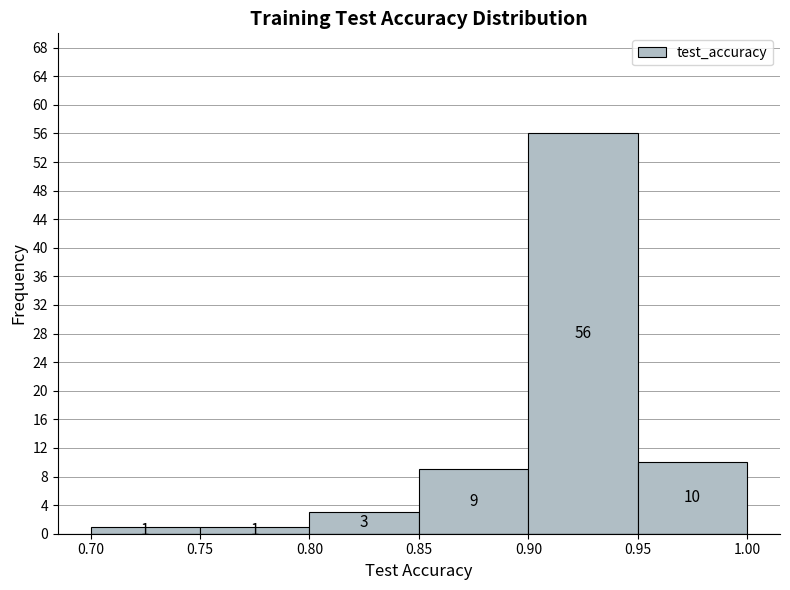

Which range on the x-axis has the tallest bar?

0.90 to 0.95